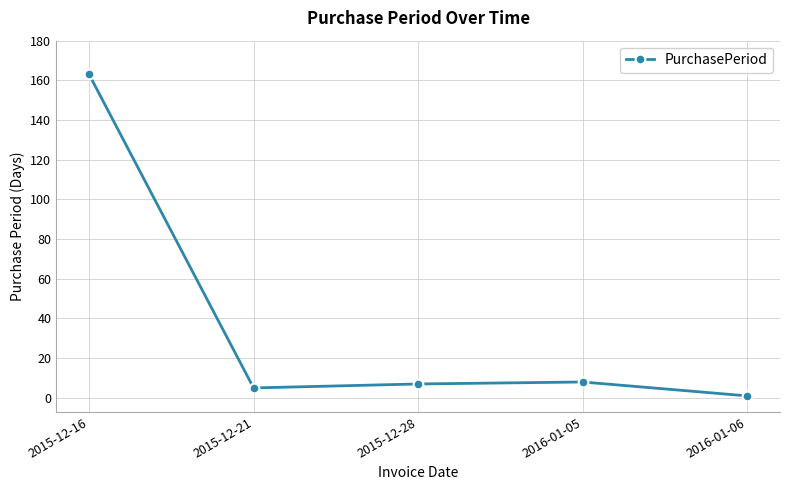

Approximately how many times larger is the value at 2015-12-21 compared to 2016-01-06?

5.0